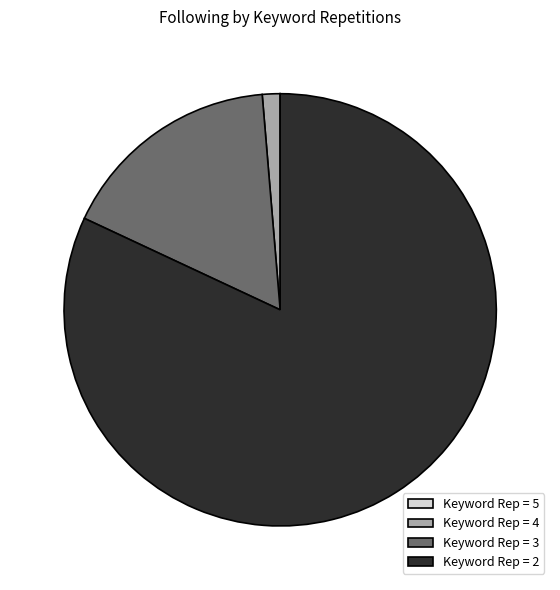

The Keyword Rep = 2 slice represents 82% of the pie. True or false?

True